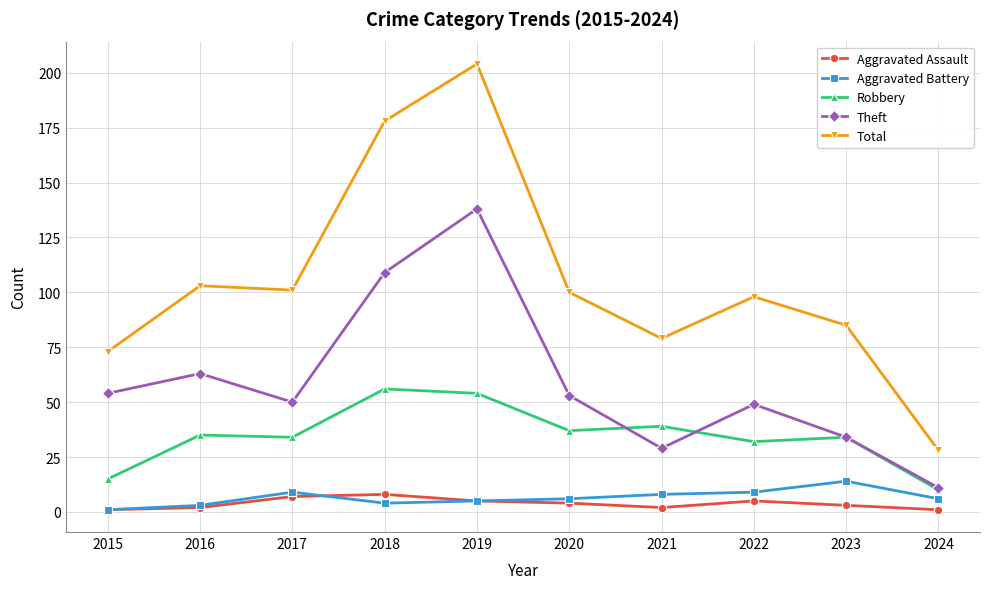

How many data points does each series have?

10